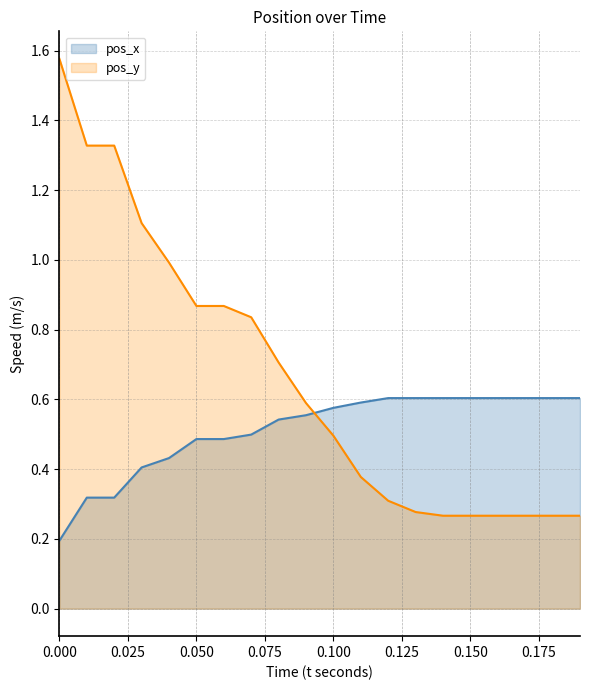

What is the smallest value displayed?

0.2